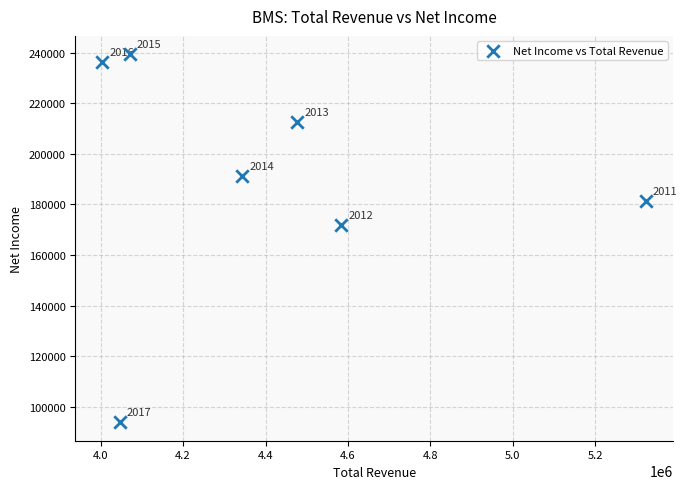

What is the range of Y values (max minus min)?

145300